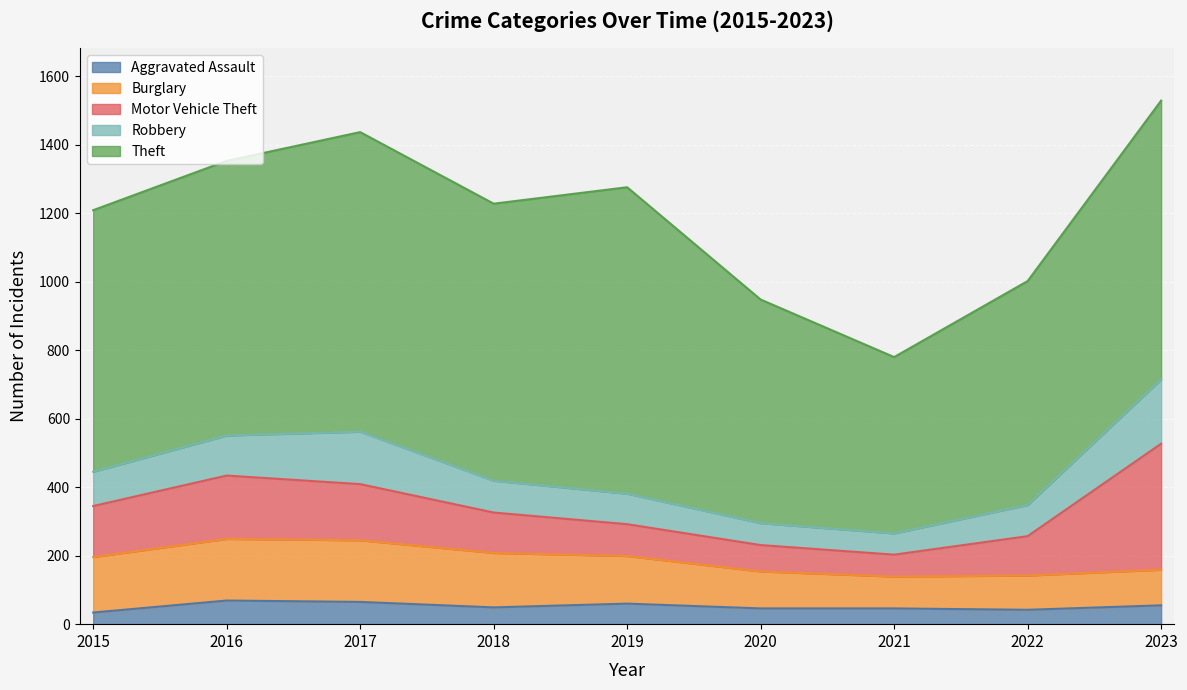

Between 2016 and 2022, which series saw the biggest shift?

Theft